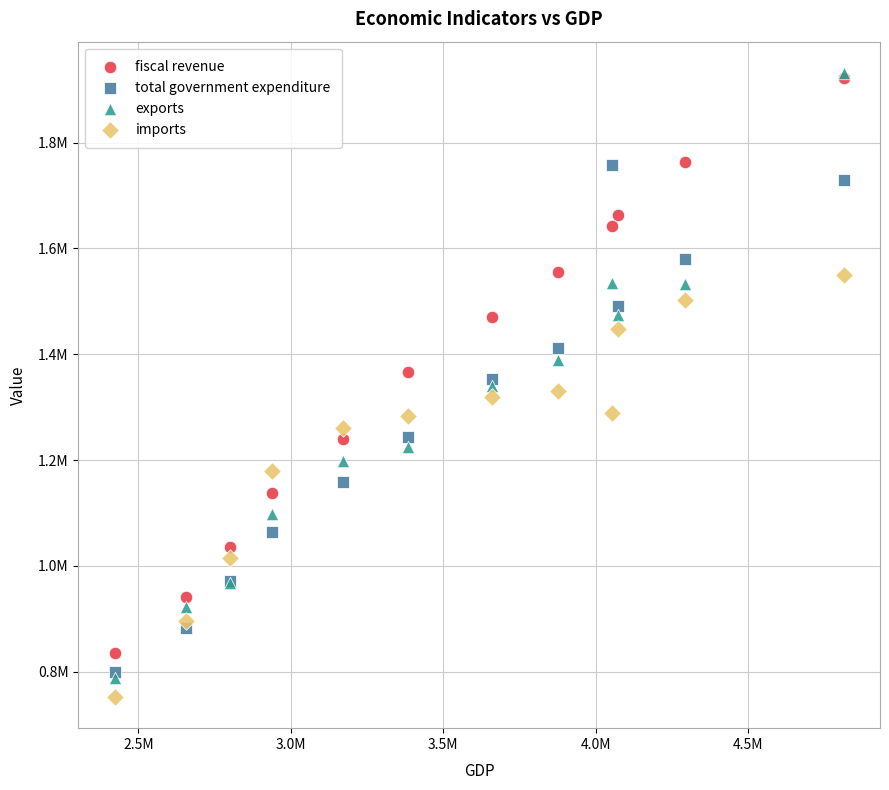

What are all the series names shown in the legend?

fiscal revenue, total government expenditure, exports, imports